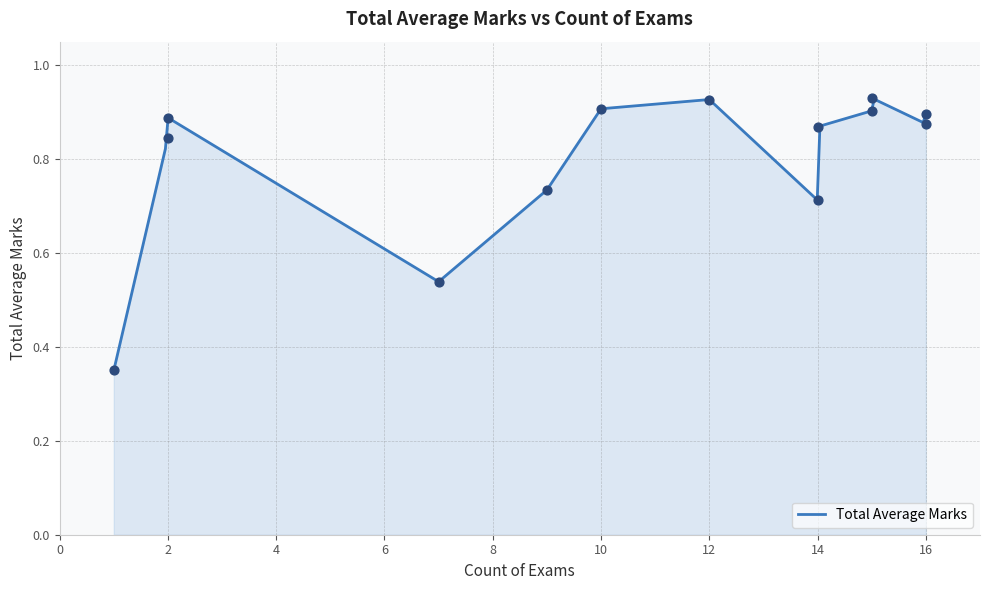

Between 10 and 16, which is larger?

10